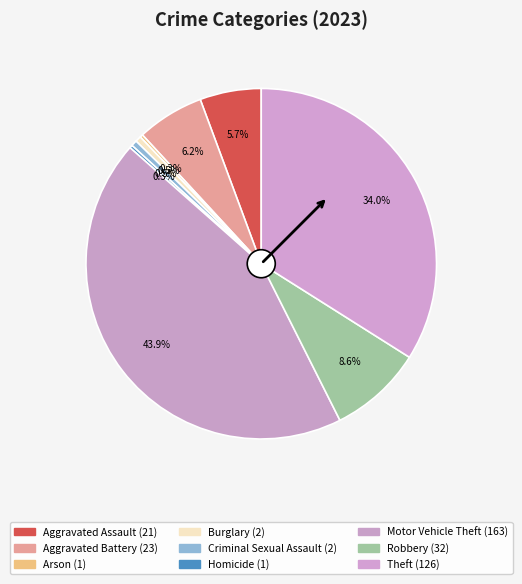

To the nearest percent, what is the combined percentage of Homicide and Burglary?

1%